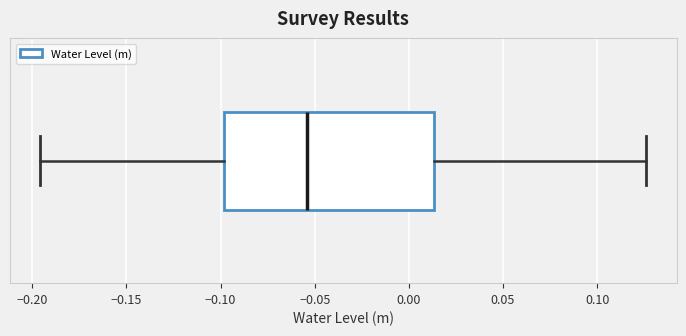

Transcribe this box plot: give where the median line is, the range the box spans, and where the two whiskers end, as read against the x-axis. The values are not printed on the chart, so give them approximately, as read against the axis.

median -0.055, box -0.100 to 0.015, whiskers -0.195 to 0.125